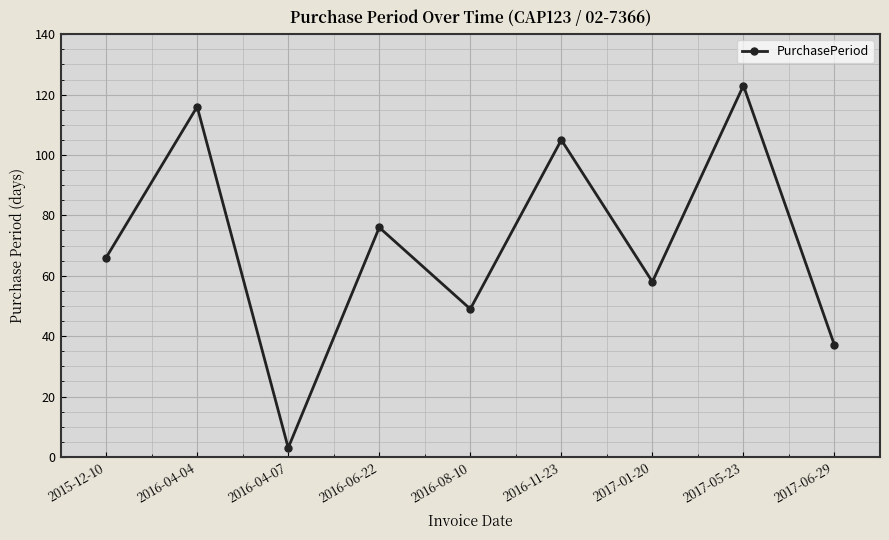

What is the value of the 4th point from the left?

76